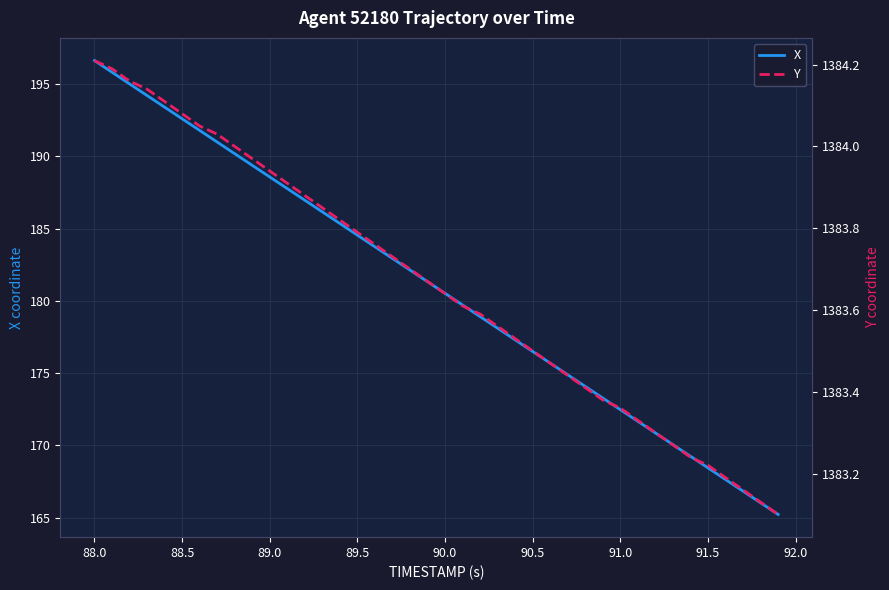

At which label does X reach its peak?

88.0